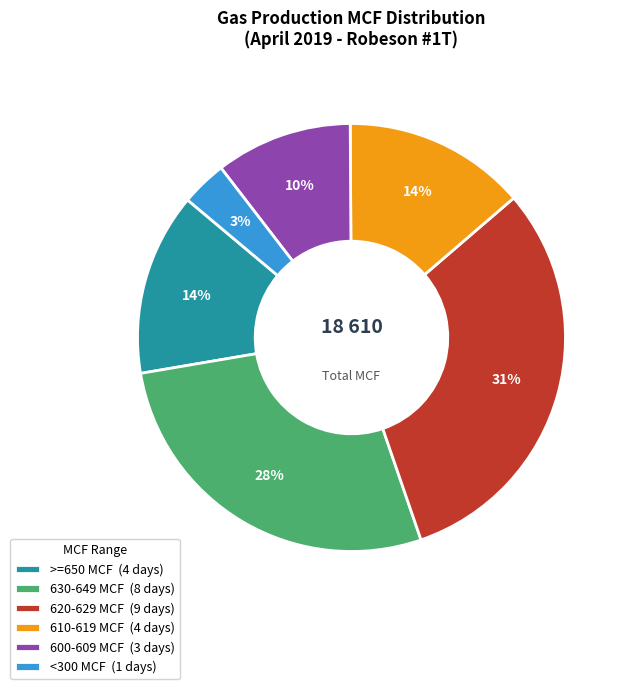

Between 620-629 MCF (9 days) and 610-619 MCF (4 days), which is larger?

620-629 MCF (9 days)